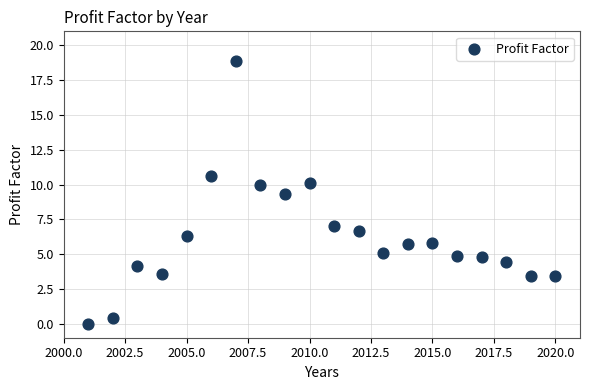

What is the range of Y values (max minus min)?

18.9